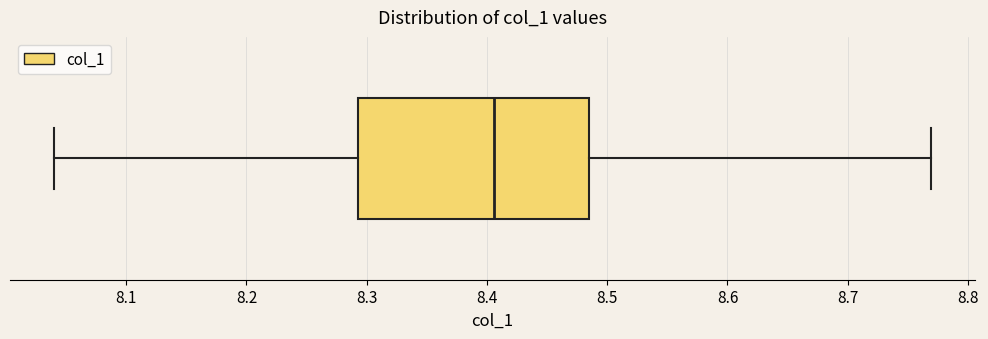

Transcribe this box plot: give where the median line is, the range the box spans, and where the two whiskers end, as read against the x-axis. The values are not printed on the chart, so give them approximately, as read against the axis.

median 8.41, box 8.29 to 8.49, whiskers 8.04 to 8.77